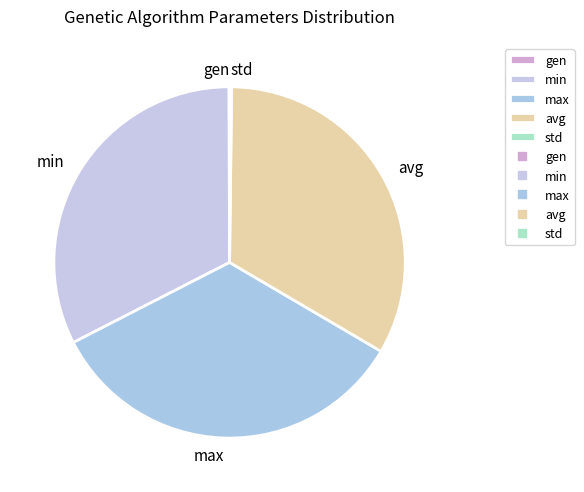

Approximately how many times larger is the value at max compared to avg?

1.0